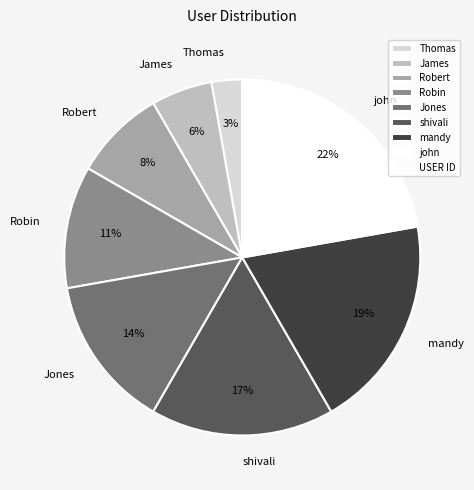

Is there any slice that represents more than half of the pie?

No